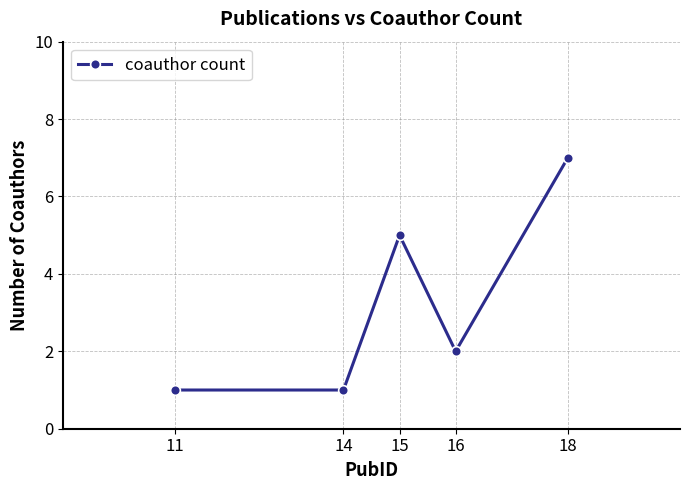

What is the change in value from 14 to 18?

+6